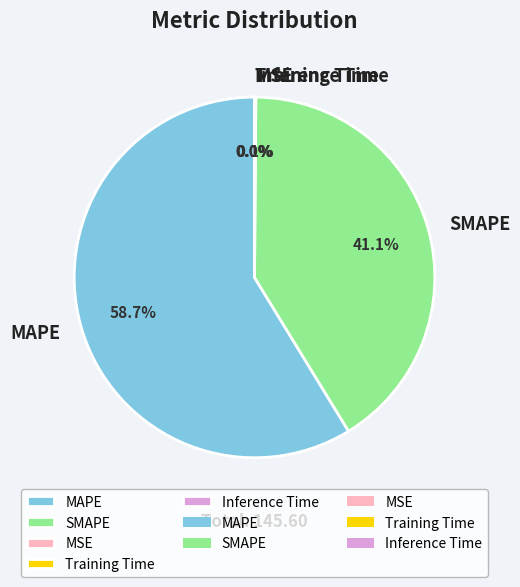

Which slice is the largest?

MAPE